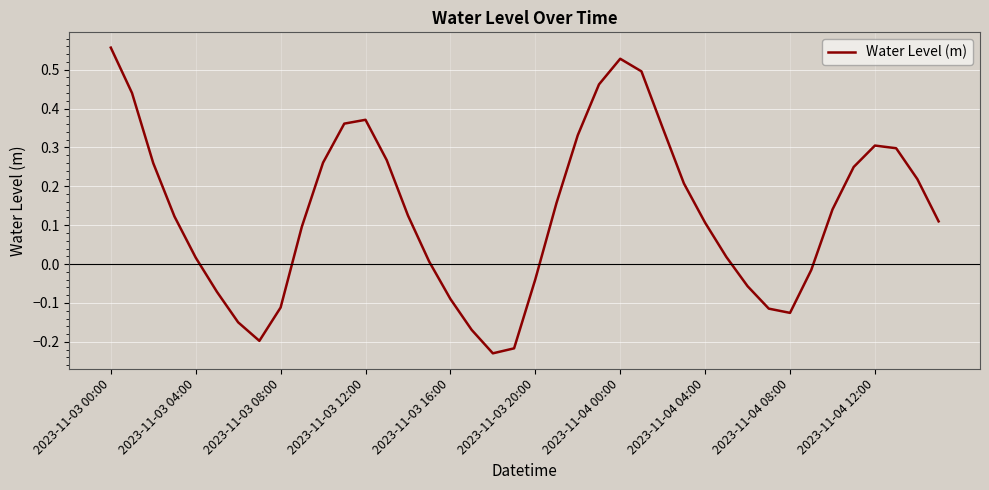

What is the difference between the maximum and minimum values?

0.8